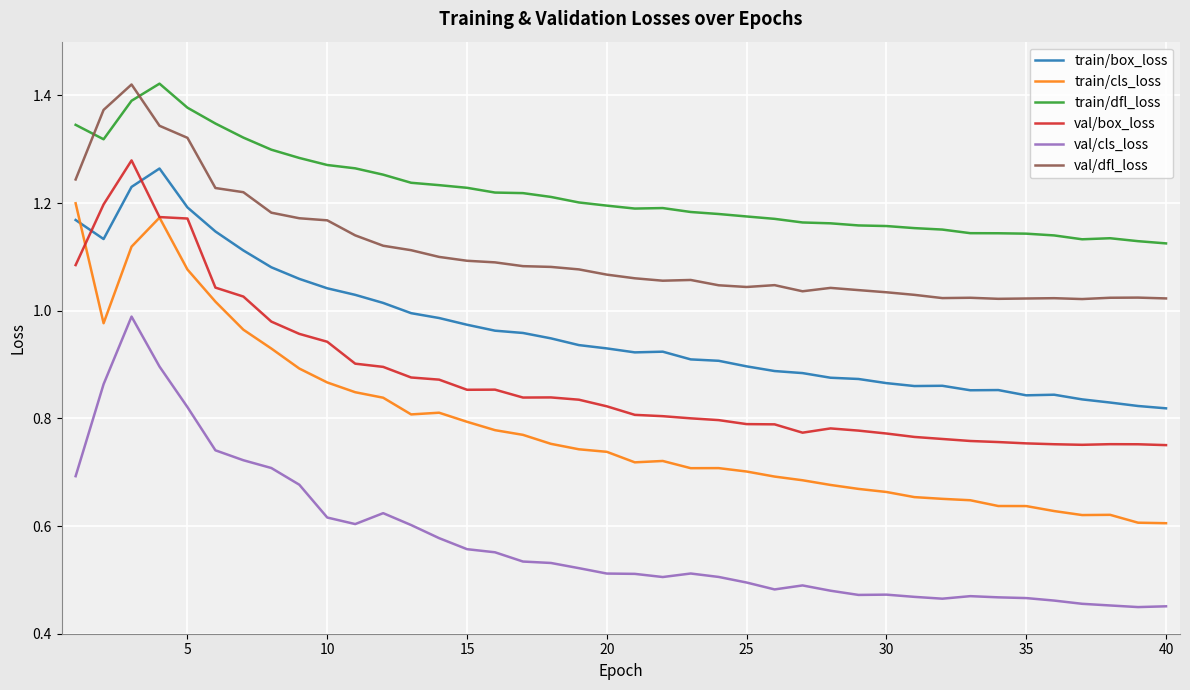

Which series has the widest spread of values?

train/cls_loss